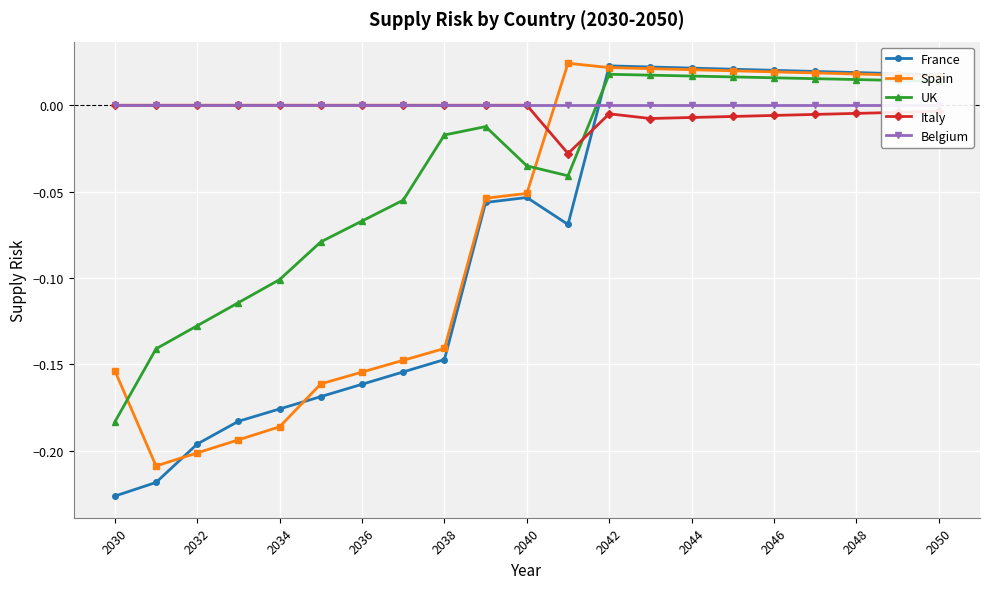

How many data points in France are above 0?

9